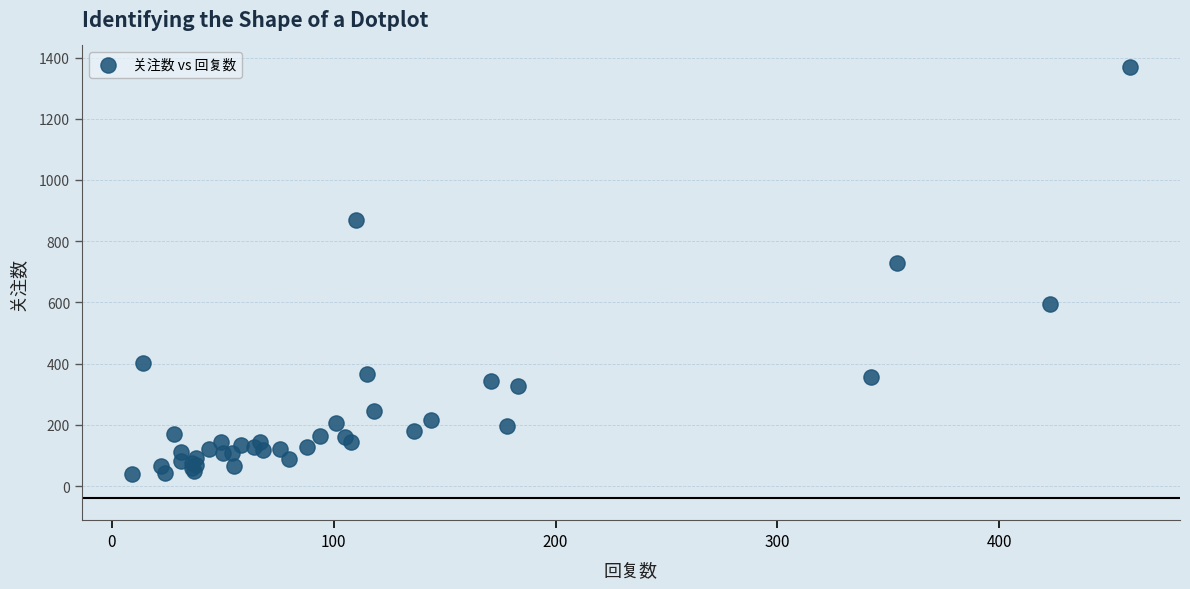

What Y value in the scatter plot is closest to 705?

730